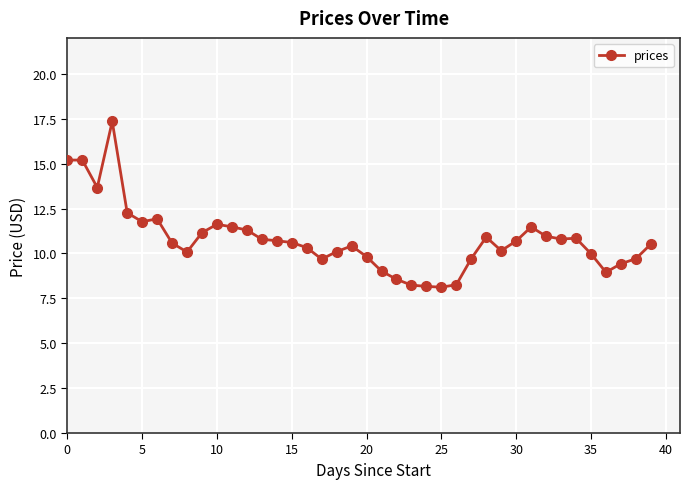

What is the difference between the second highest and second lowest values?

7.0